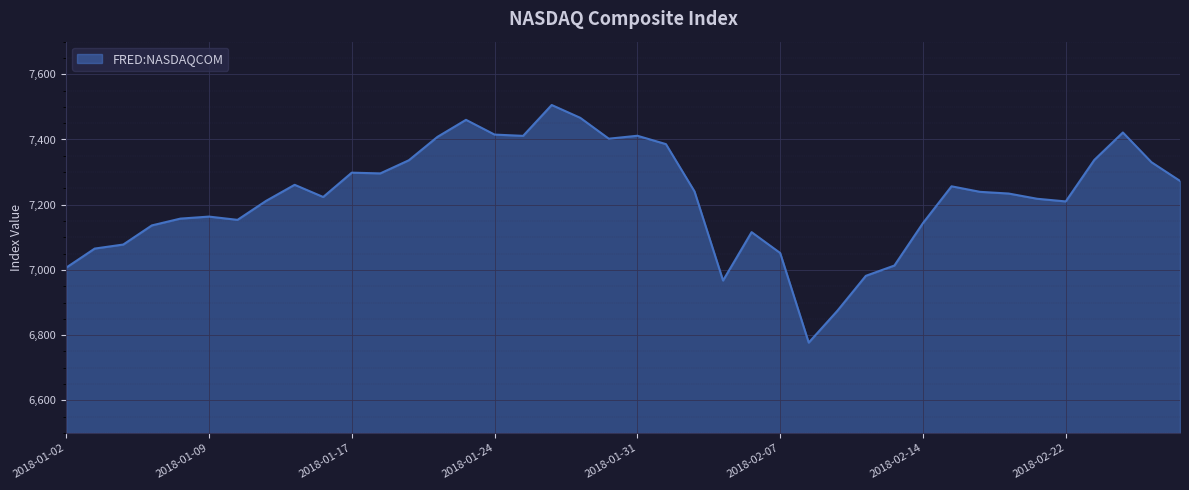

How many values are below 7239?

20